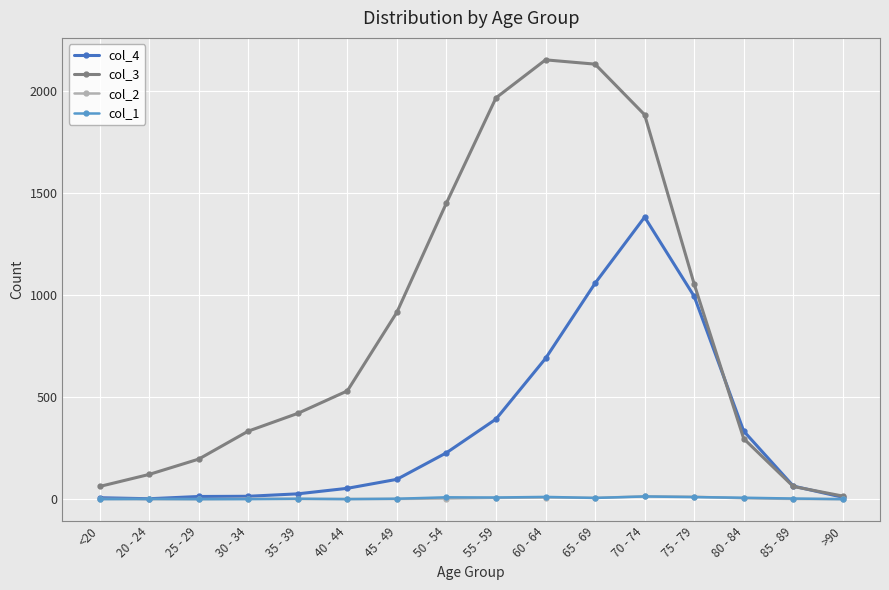

What is the difference between the second highest and second lowest values in the col_1 series?

11